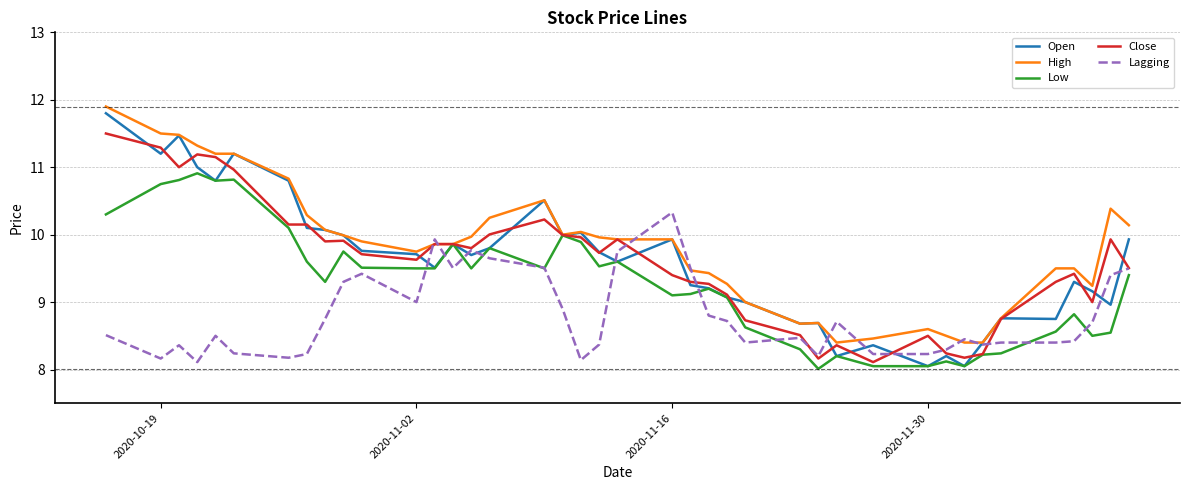

Which series has the widest spread of values?

Open